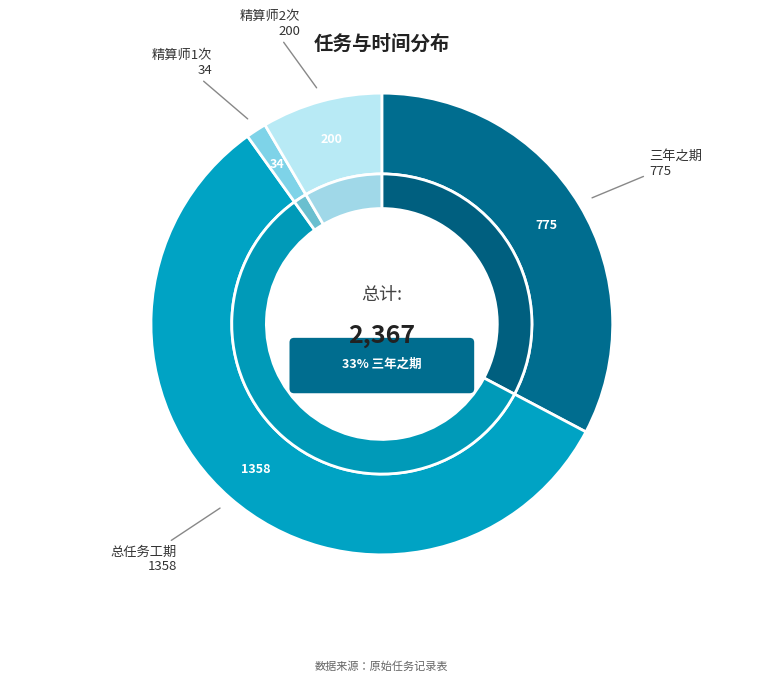

What is the largest slice in the pie chart?

总任务工期